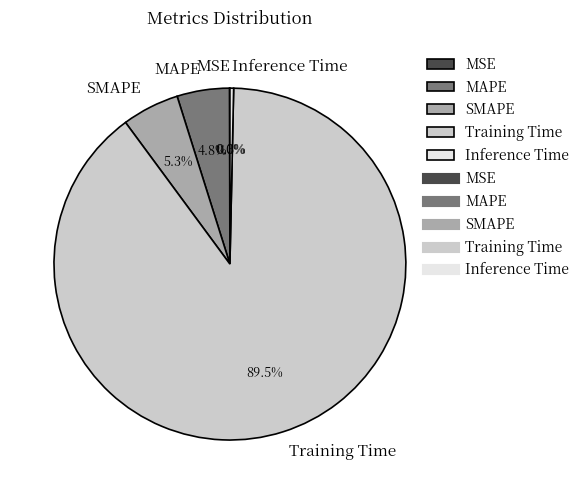

The Inference Time slice represents 0% of the pie. True or false?

True